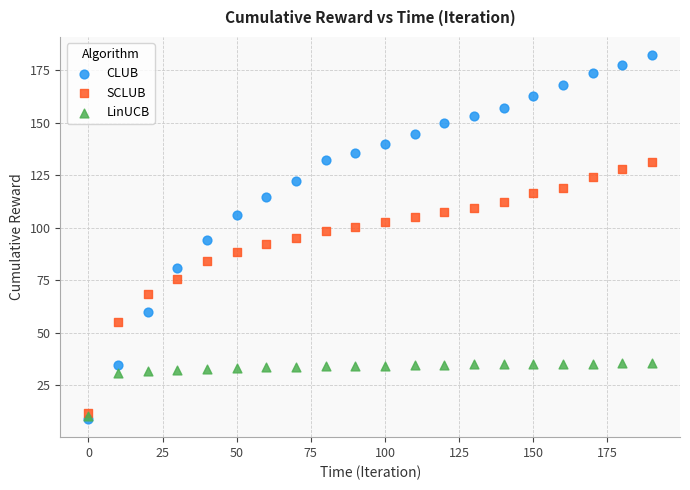

In the SCLUB series, what Y value is closest to 71?

68.3